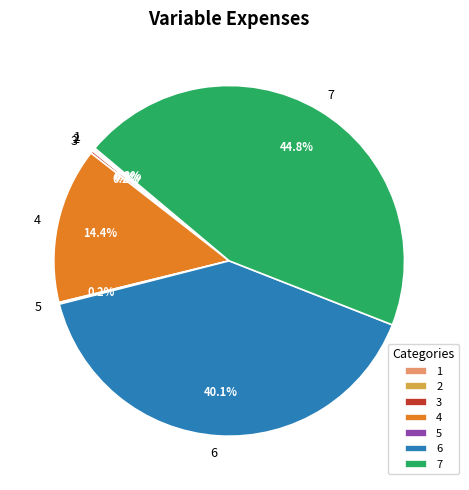

Is there a majority slice in this chart?

No